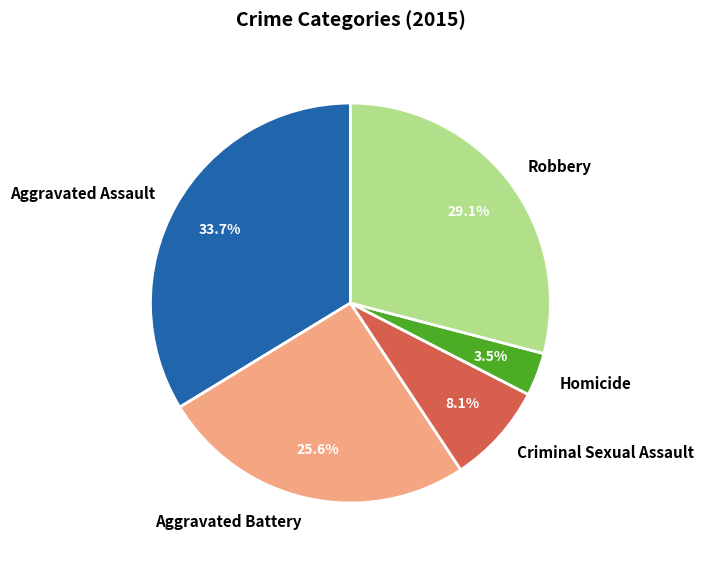

Is there any slice that represents more than half of the pie?

No